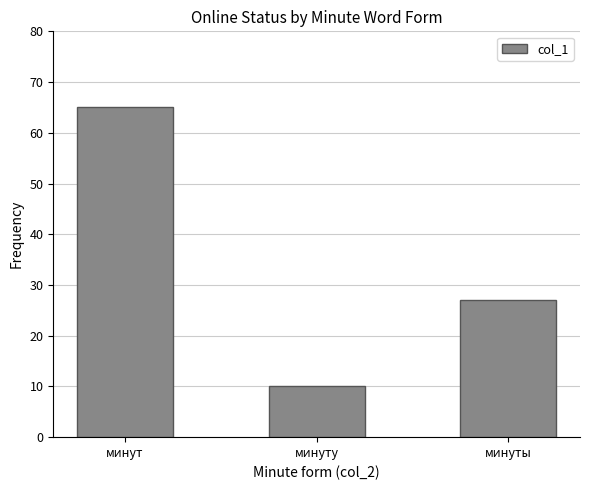

What is the difference between the maximum and minimum values?

55